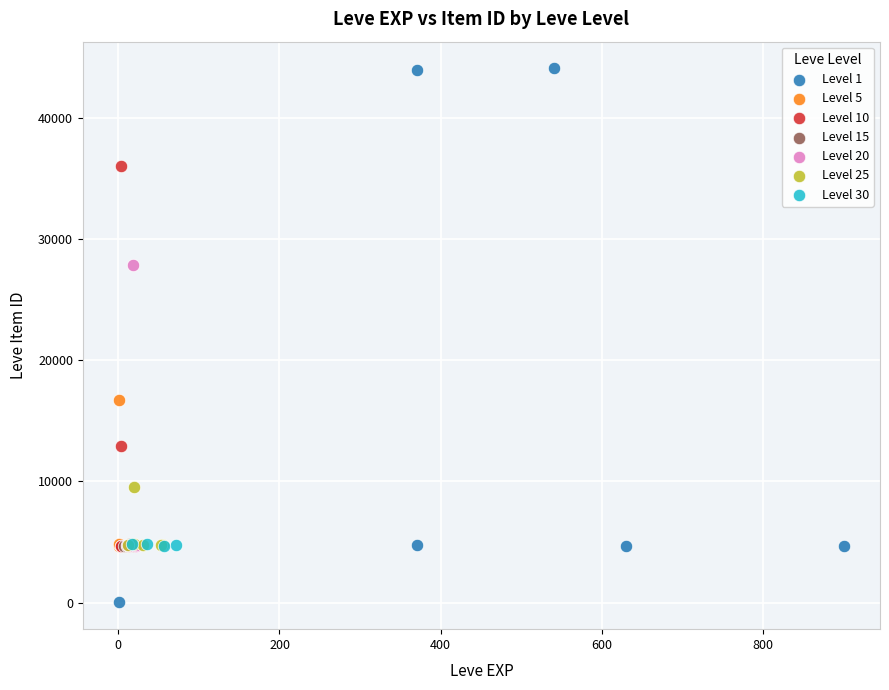

Which series has the widest spread of Y values?

Level 1